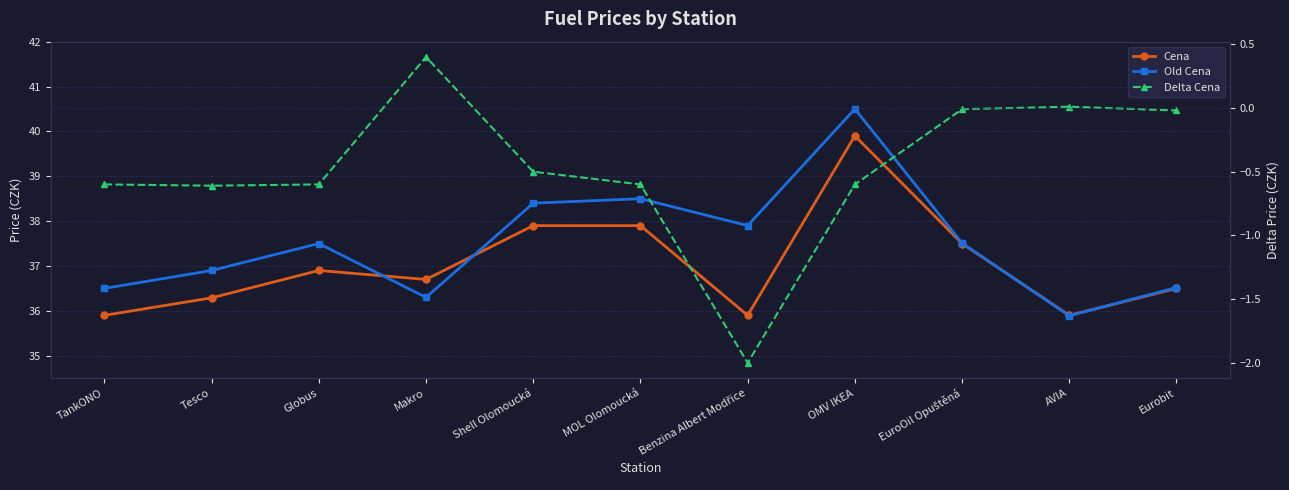

True or false: Cena and Delta Cena intersect in this chart.

False